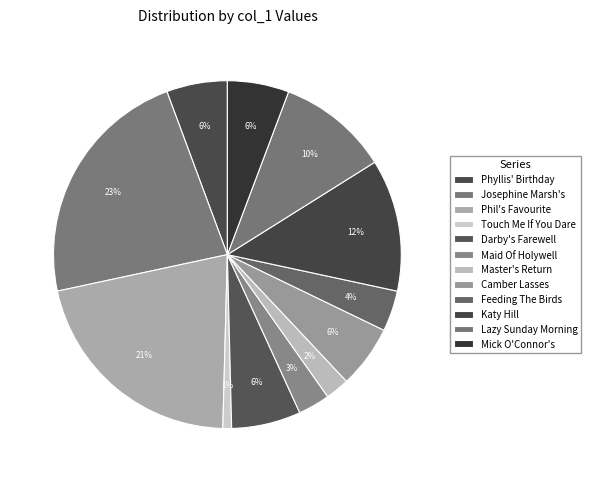

How many slices are in this pie chart?

12